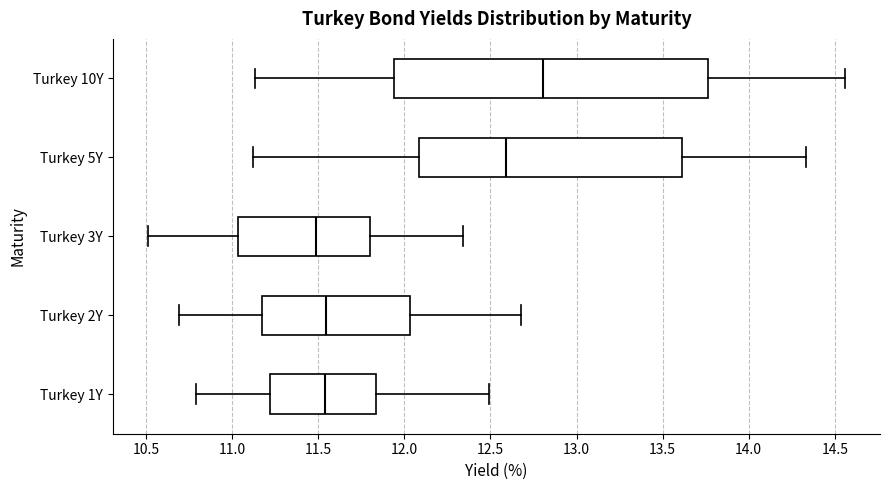

Which box has the furthest to the right median line?

Turkey 10Y